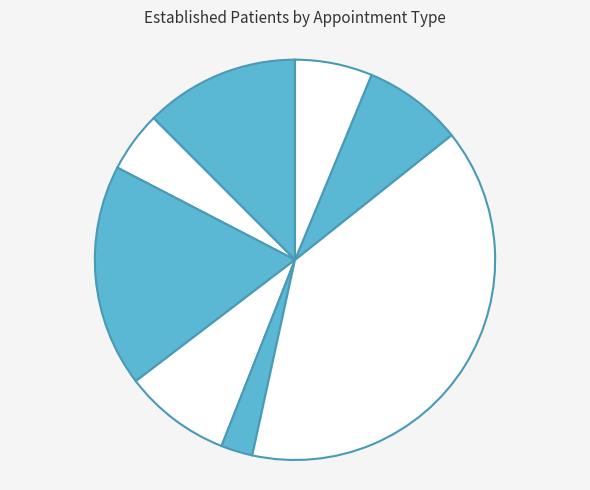

How many slices are in this pie chart?

8